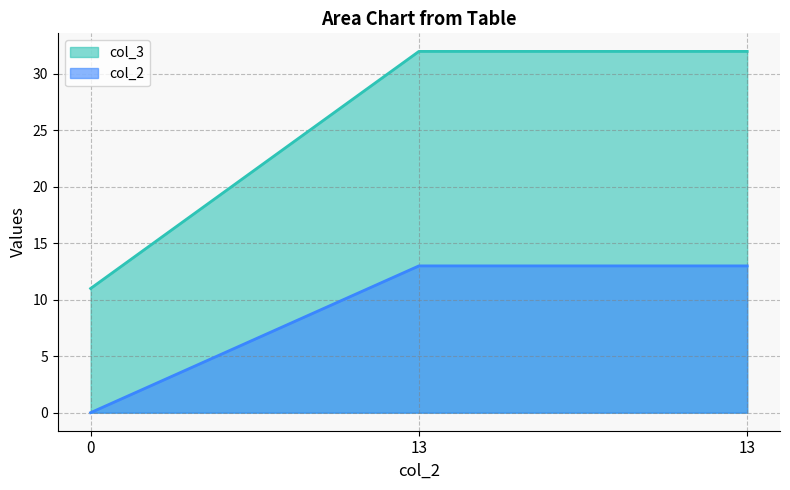

What is the sum of all col_2 values?

26